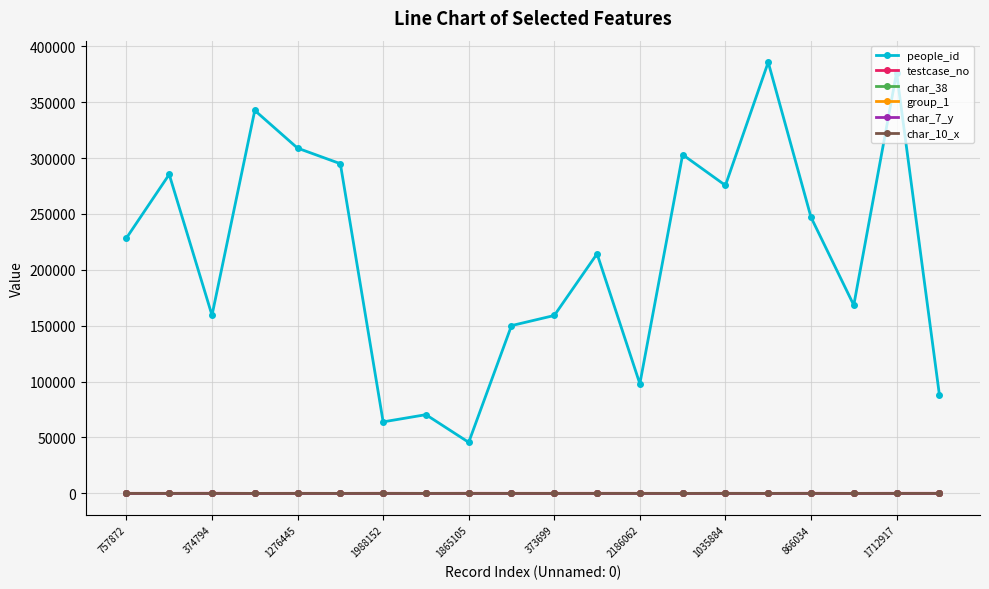

True or false: char_7_y has more than 1 points higher than both neighbors.

True